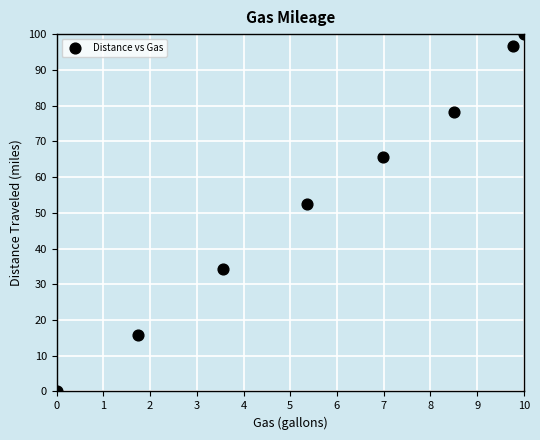

What is the range of X values (max minus min)?

10.0